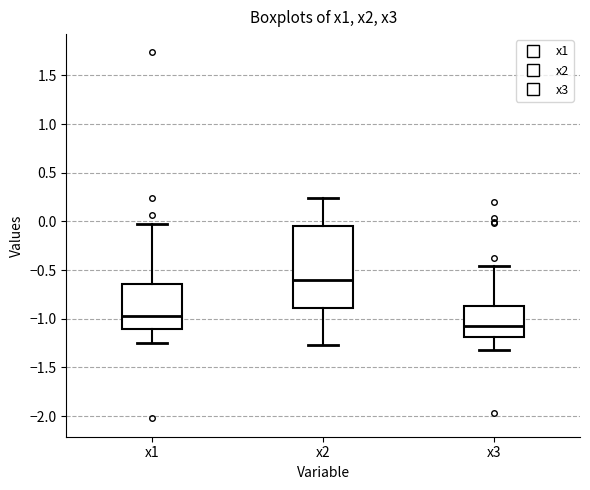

Reading left to right, transcribe this box plot: for each box, give where its median line is, the range the box spans, and where its two whiskers end, as read against the y-axis. The values are not printed on the chart, so give them approximately, as read against the axis.

x1: median -0.95, box -1.10 to -0.65, whiskers -1.25 to 0.00
x2: median -0.60, box -0.90 to -0.05, whiskers -1.25 to 0.25
x3: median -1.05, box -1.20 to -0.85, whiskers -1.30 to -0.45